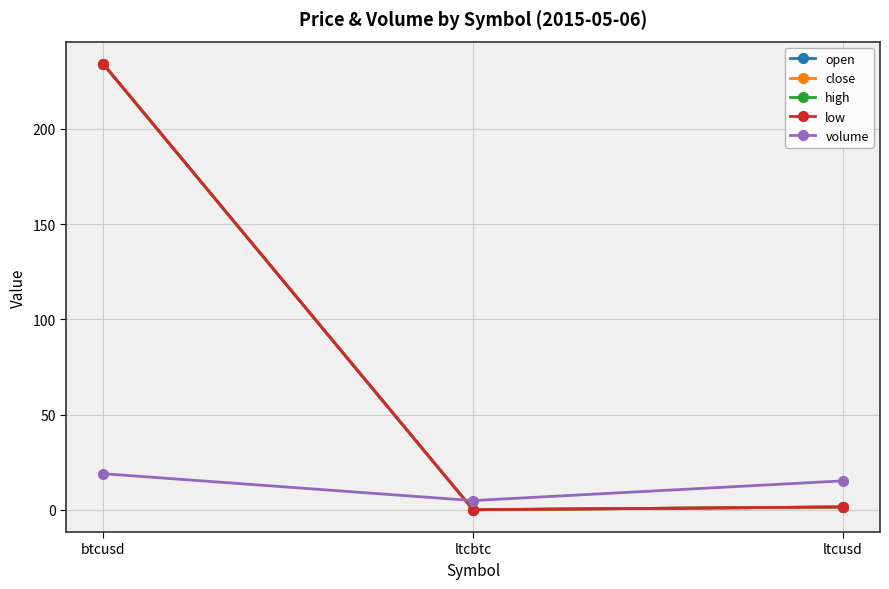

Where does the close series first go above 1?

btcusd